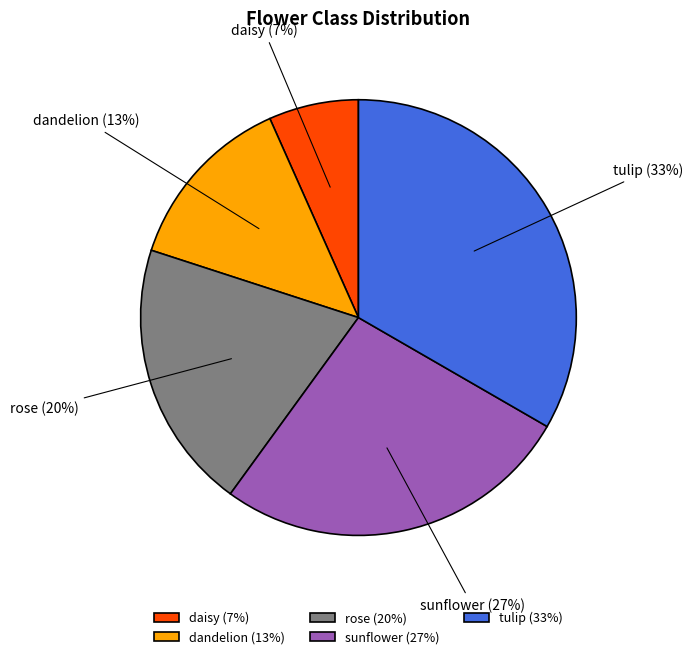

Is there any slice that represents more than half of the pie?

No